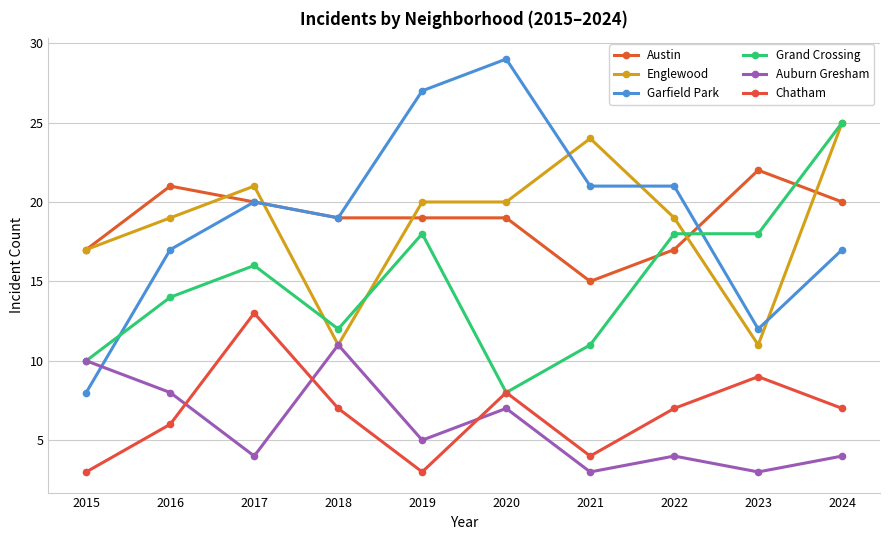

What is the highest value of the Garfield Park series?

29